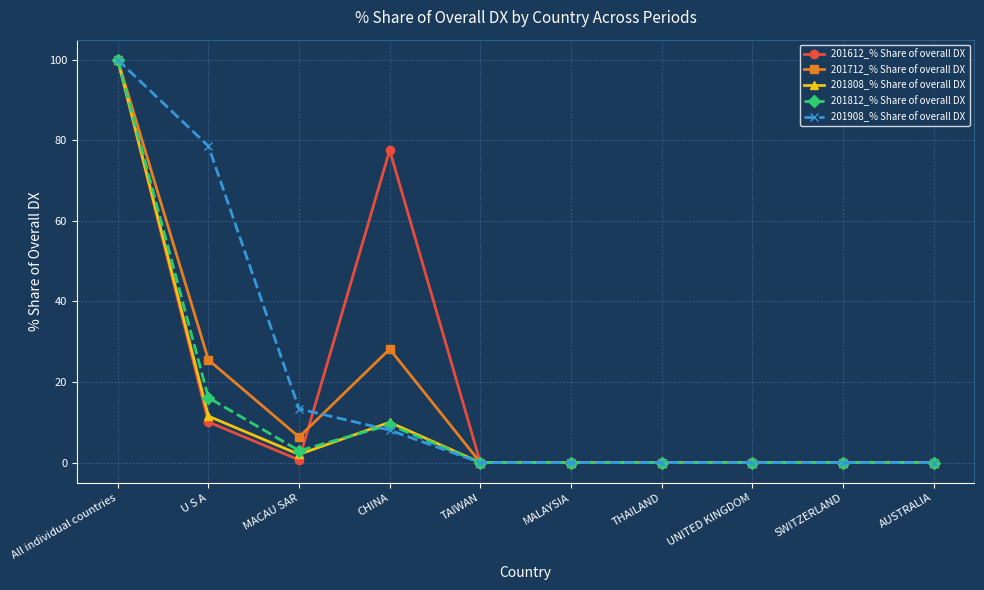

What position from the left is CHINA?

4